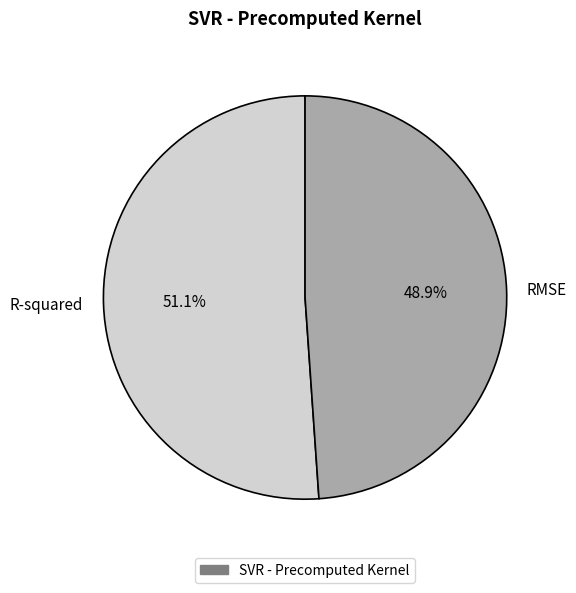

True or false: R-squared accounts for 65% of the total.

False